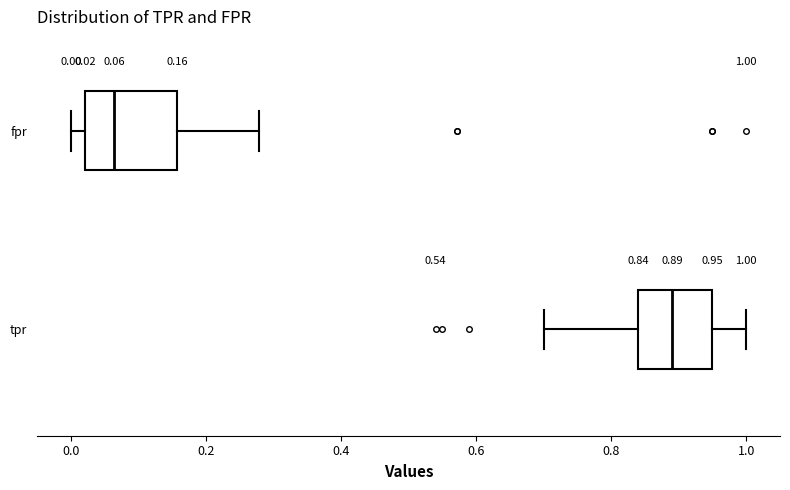

Which box's median line is the furthest to the left?

fpr